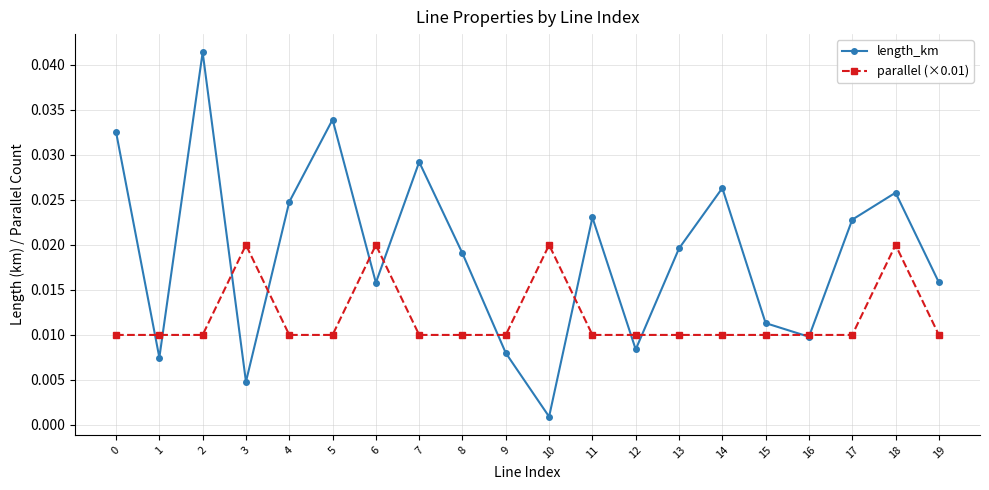

Between 4 and 10, which series saw the biggest shift?

length_km